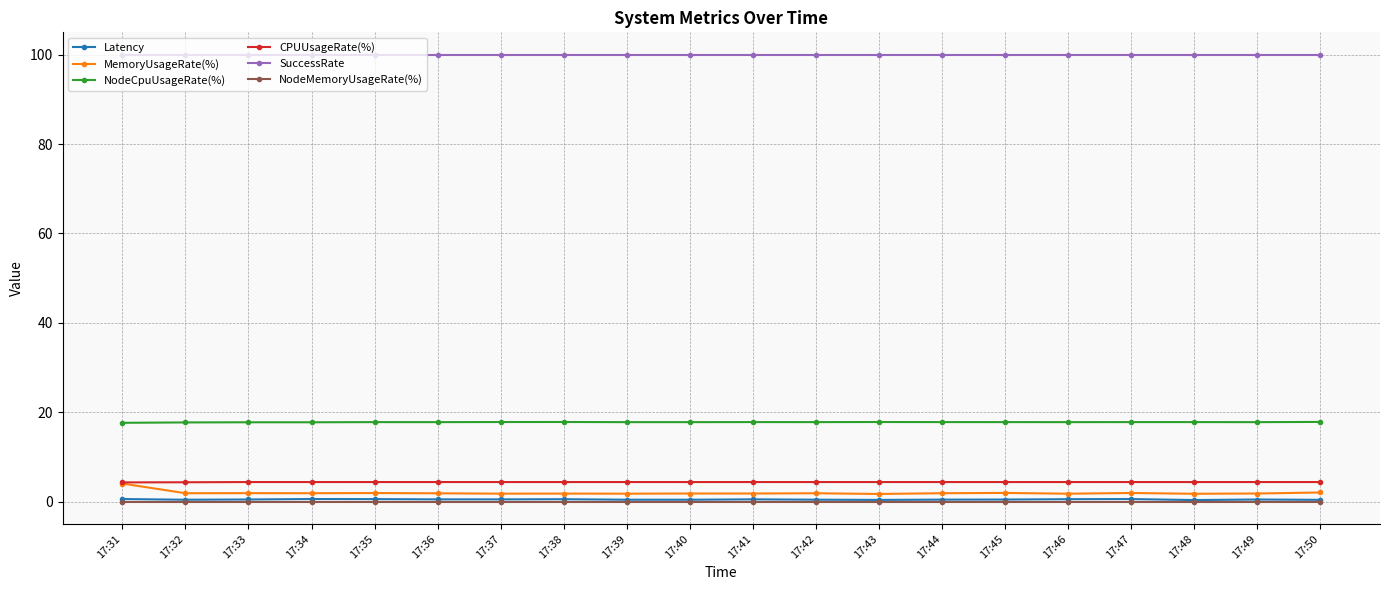

What is the greatest value displayed?

100.0